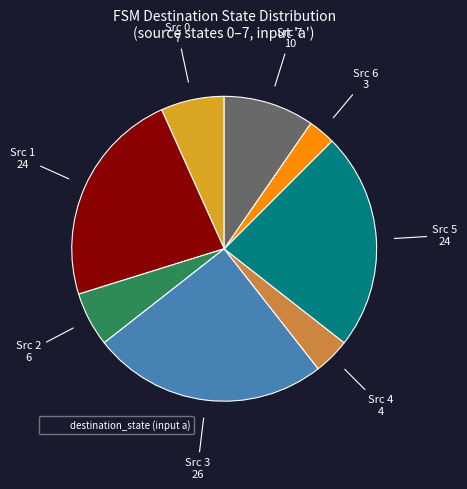

How many slices are in this pie chart?

8